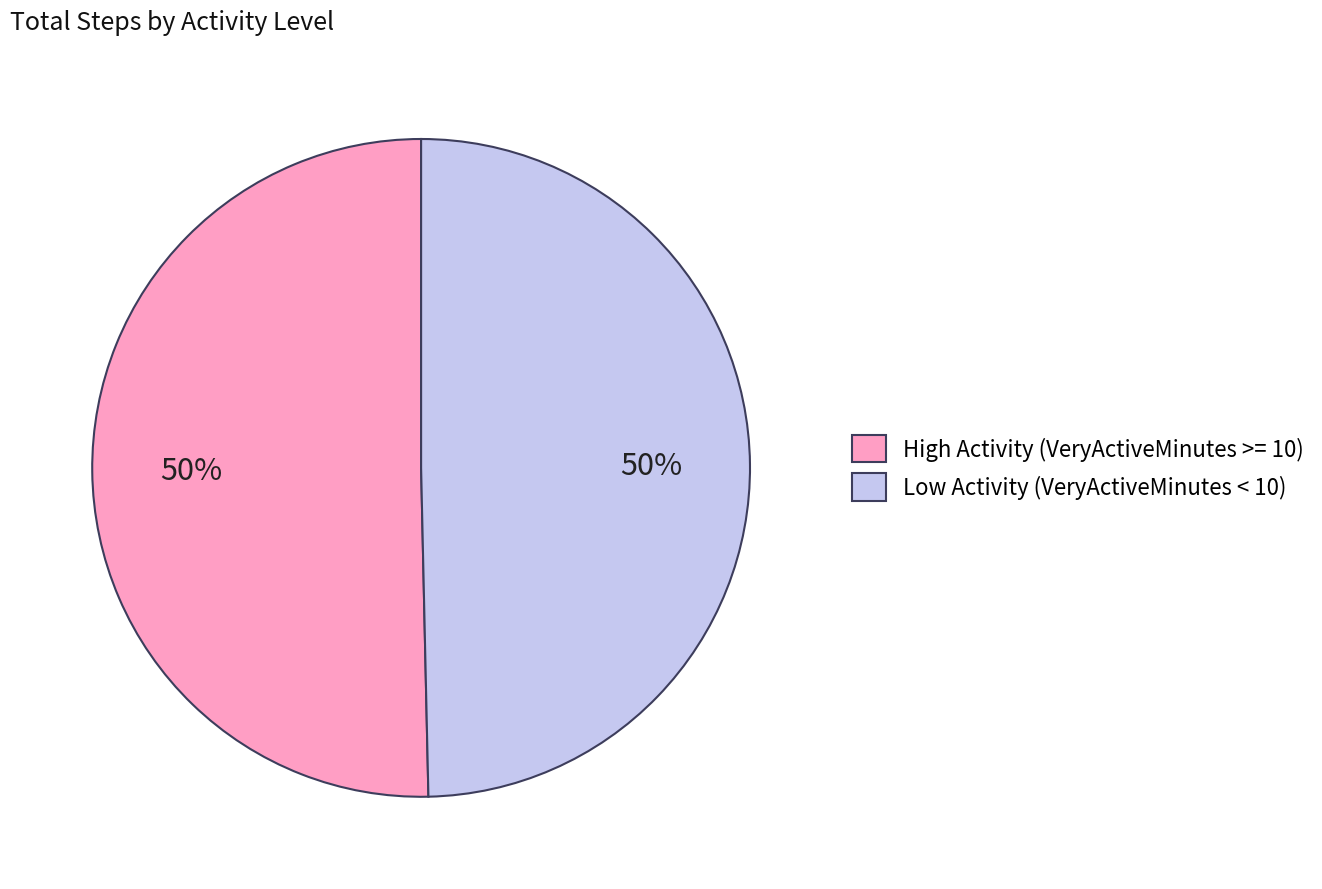

To the nearest percent, what is the combined percentage of Low Activity (VeryActiveMinutes < 10) and High Activity (VeryActiveMinutes >= 10)?

100%